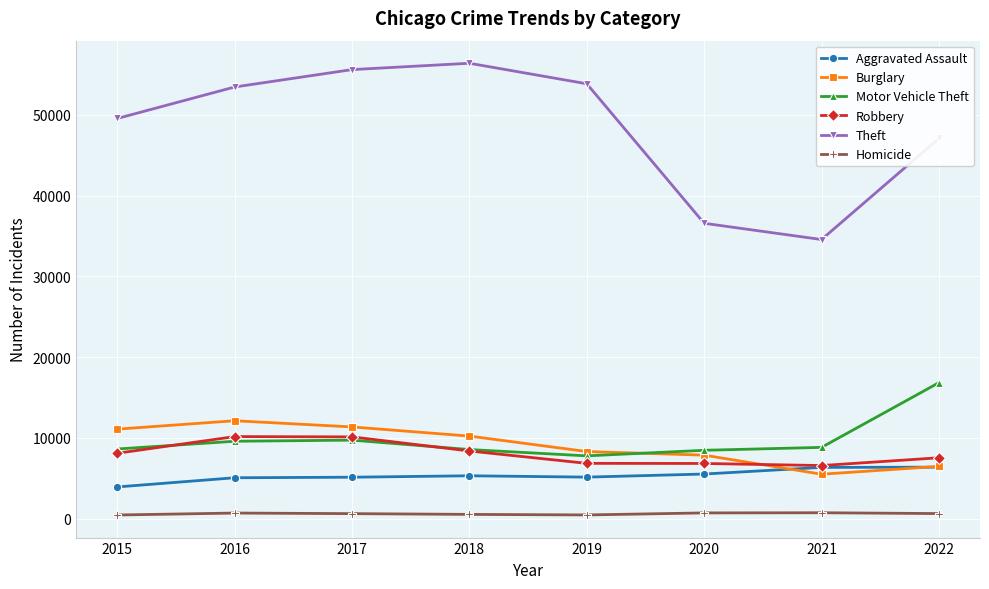

What is the spread (max minus min) of values at 2016?

52763